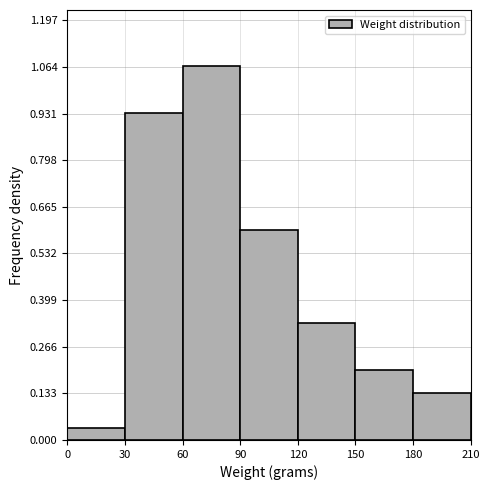

Reading left to right, transcribe this chart: for each bar, give the range it covers on the x-axis and its height. The values are not printed on the chart, so give them approximately, as read against the axis.

0 to 30: 0.04
30 to 60: 0.94
60 to 90: 1.06
90 to 120: 0.60
120 to 150: 0.34
150 to 180: 0.20
180 to 210: 0.14